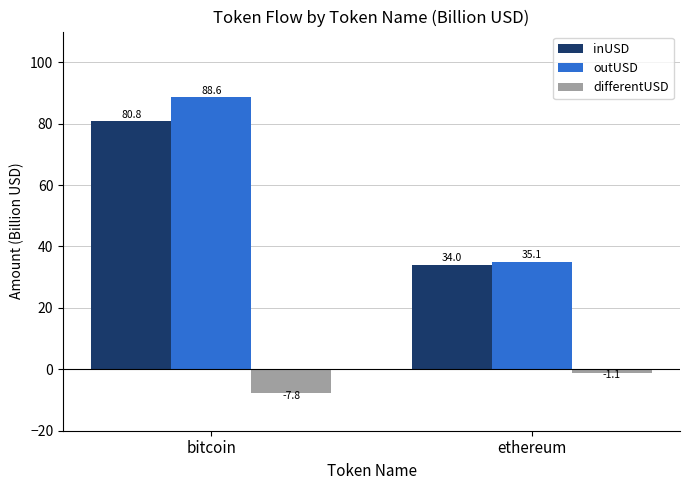

What is the average value of the differentUSD series?

-4.4